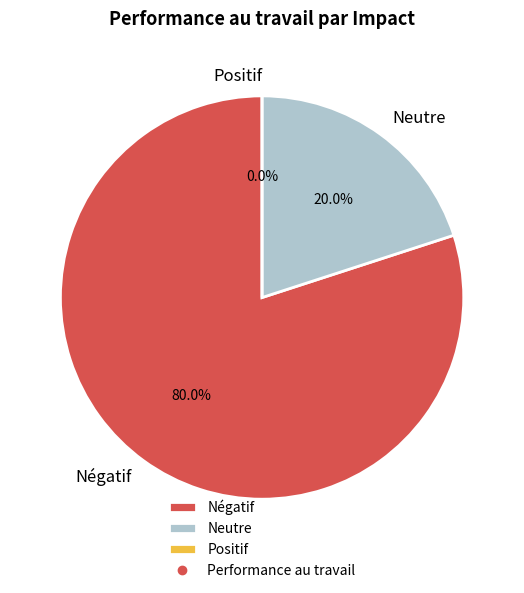

Which slice is the largest?

Négatif